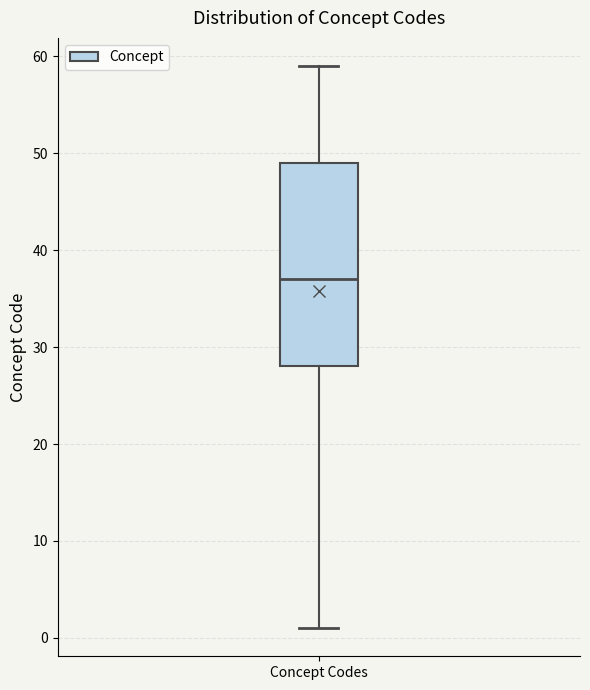

Transcribe this box plot: give where the median line is, the range the box spans, and where the two whiskers end, as read against the y-axis. The values are not printed on the chart, so give them approximately, as read against the axis.

median 37, box 28 to 49, whiskers 1 to 59